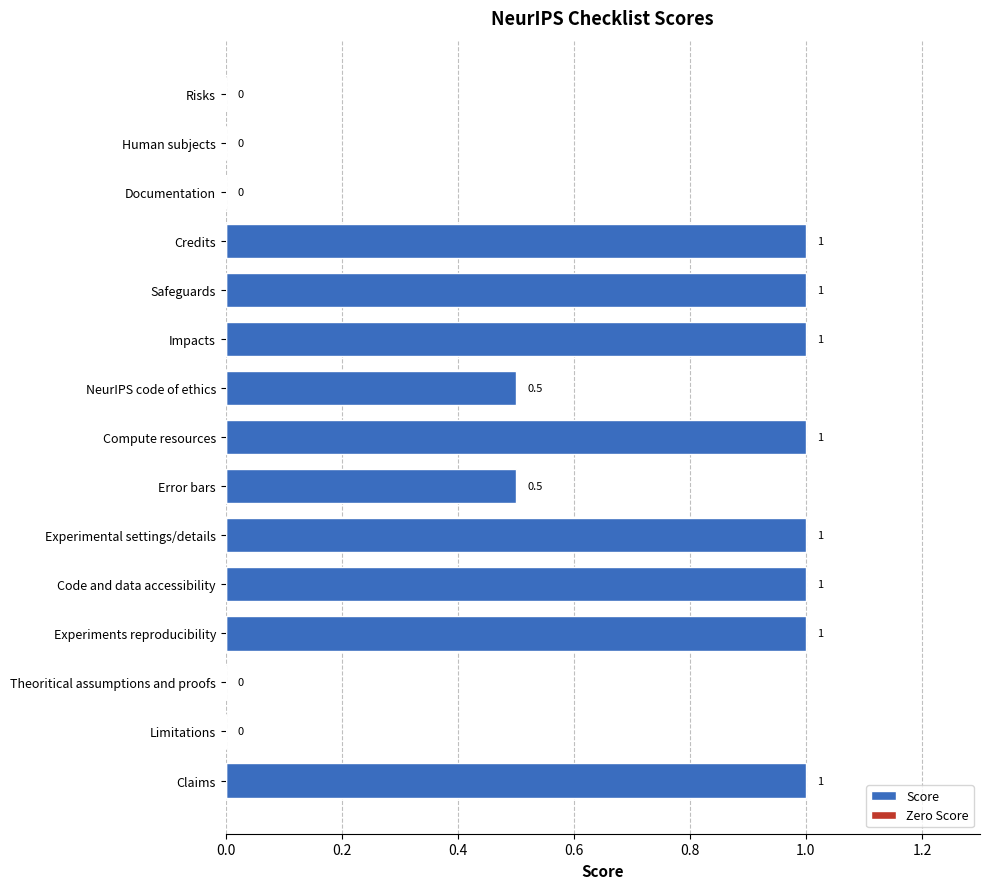

Which has a higher value, NeurIPS code of ethics or Credits?

Credits